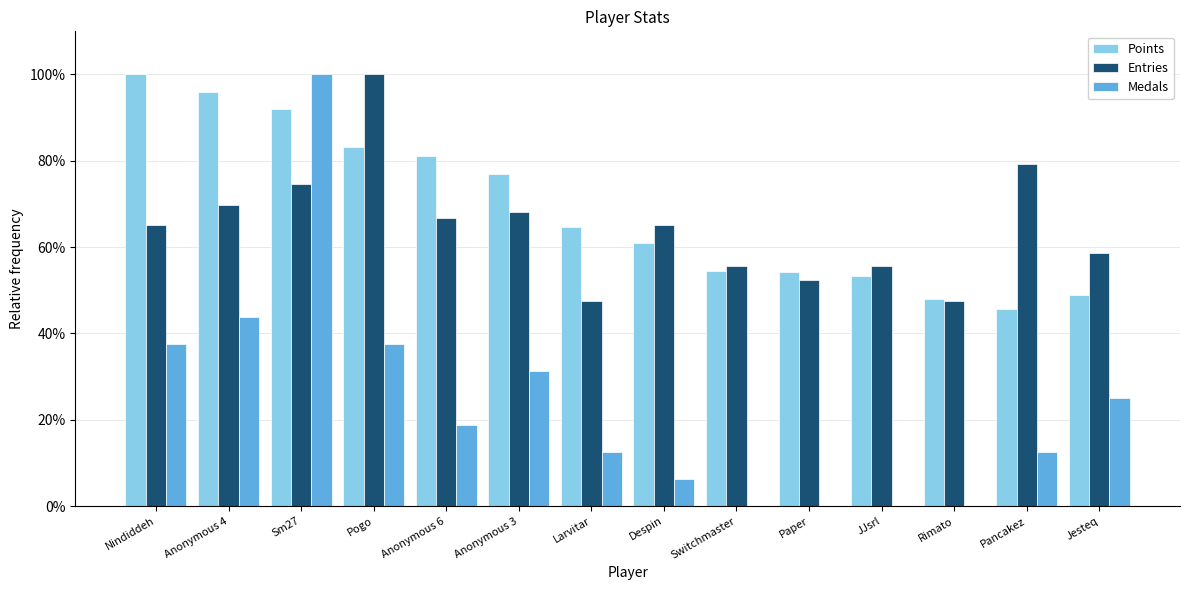

What is the approximate value of Entries at Nindiddeh?

65.1